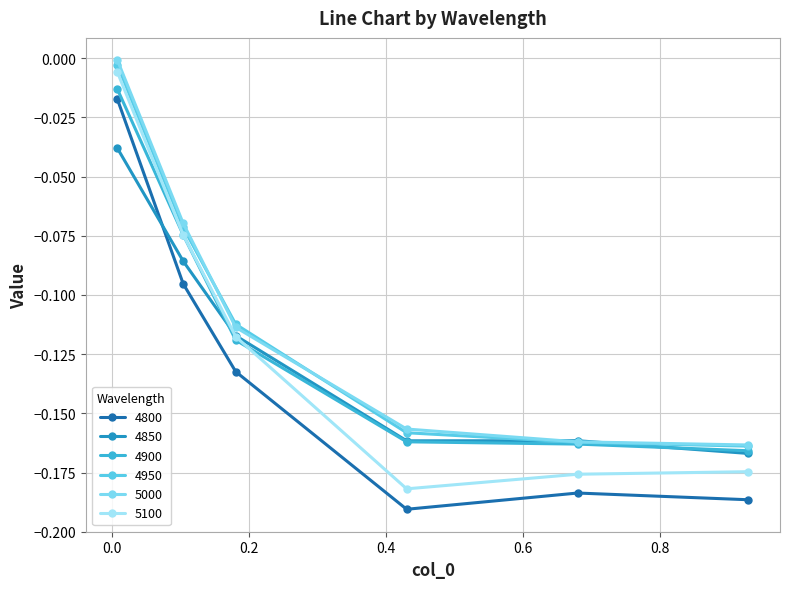

Which series has the widest spread of values?

5100